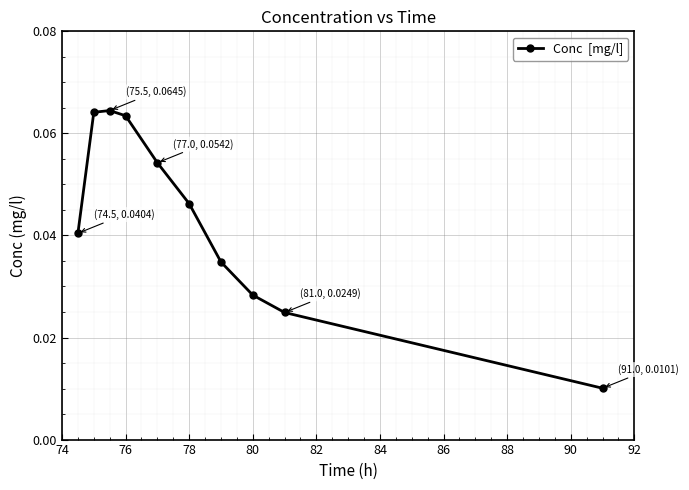

Count the values in the range 0 to 1.

10